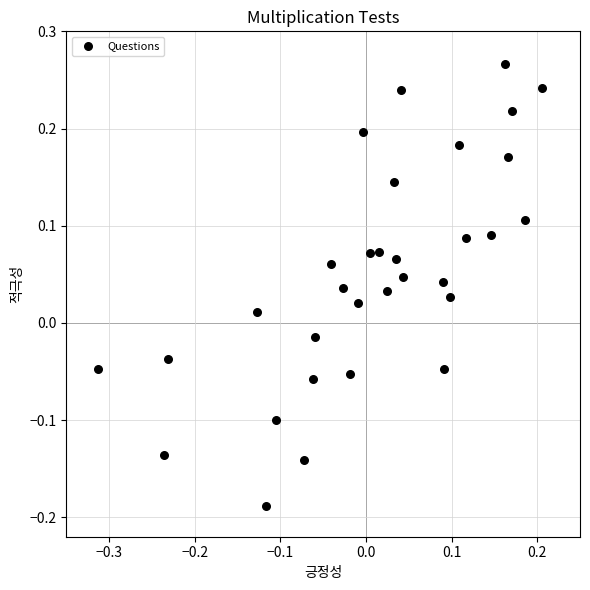

What is the range of X values (max minus min)?

0.5